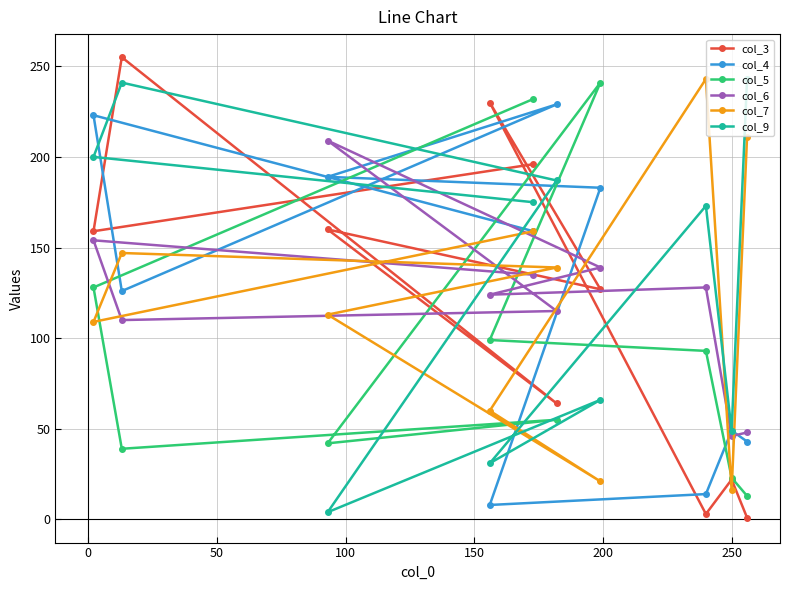

What is the greatest value displayed?

255